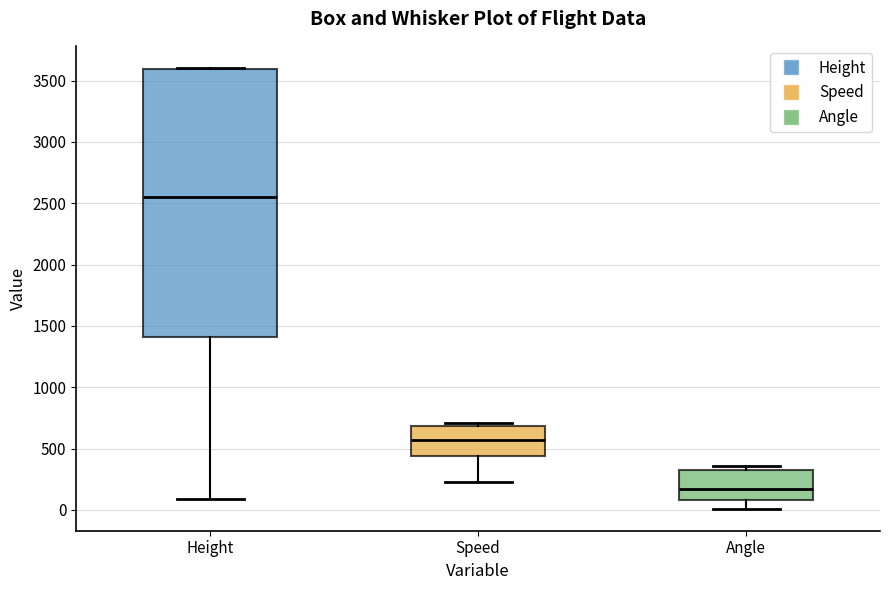

Reading left to right, transcribe this box plot: for each box, give where its median line is, the range the box spans, and where its two whiskers end, as read against the y-axis. The values are not printed on the chart, so give them approximately, as read against the axis.

Height: median 2550, box 1400 to 3600, whiskers 100 to 3600
Speed: median 550, box 450 to 700, whiskers 200 to 700 (just above the box's upper edge)
Angle: median 150, box 100 to 300, whiskers 0 to 350